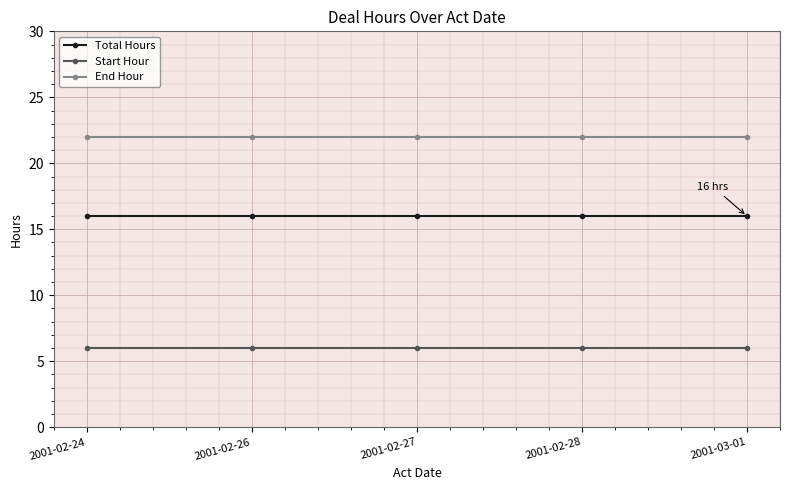

Reading left to right, list all the values displayed in this chart.

Total Hours: 2001-02-24=16	2001-02-26=16	2001-02-27=16	2001-02-28=16	2001-03-01=16
Start Hour: 2001-02-24=6	2001-02-26=6	2001-02-27=6	2001-02-28=6	2001-03-01=6
End Hour: 2001-02-24=22	2001-02-26=22	2001-02-27=22	2001-02-28=22	2001-03-01=22